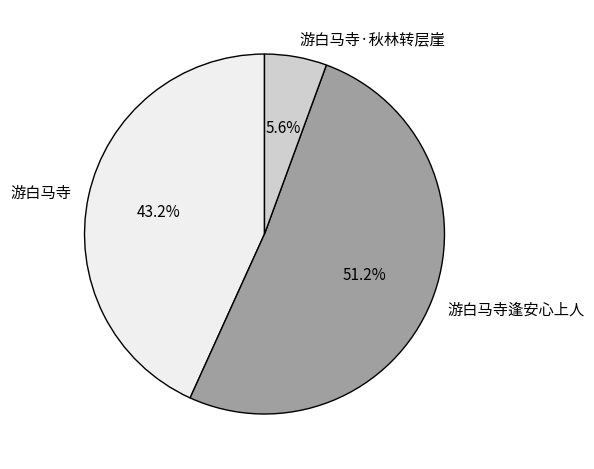

What is the total percentage of 游白马寺逢安心上人 and 游白马寺·秋林转层崖?

56.8%